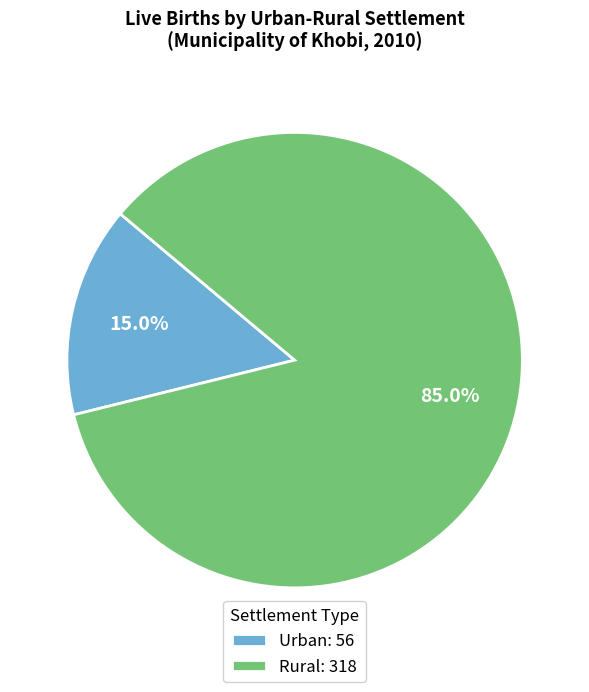

The Rural slice represents 99% of the pie. True or false?

False